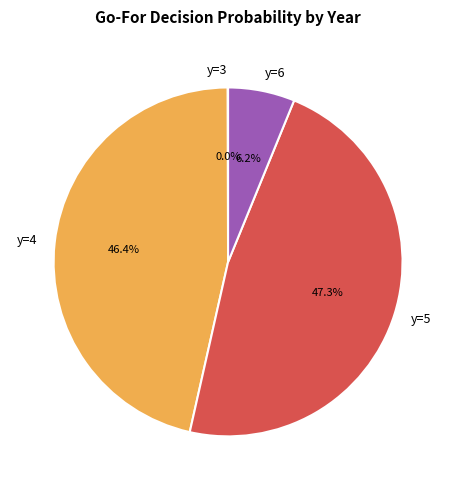

What is the largest slice in the pie chart?

y=5